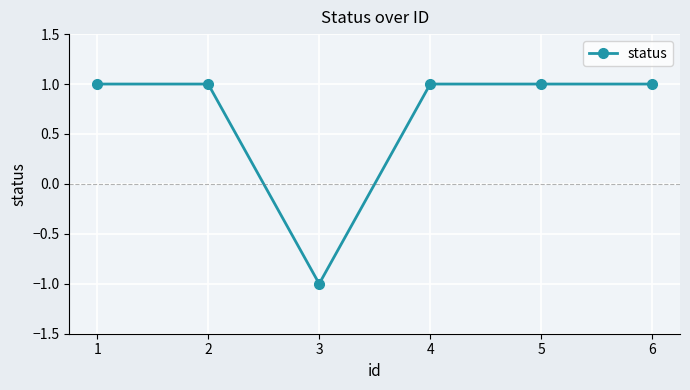

Is it true that the value at 1 is 1?

True